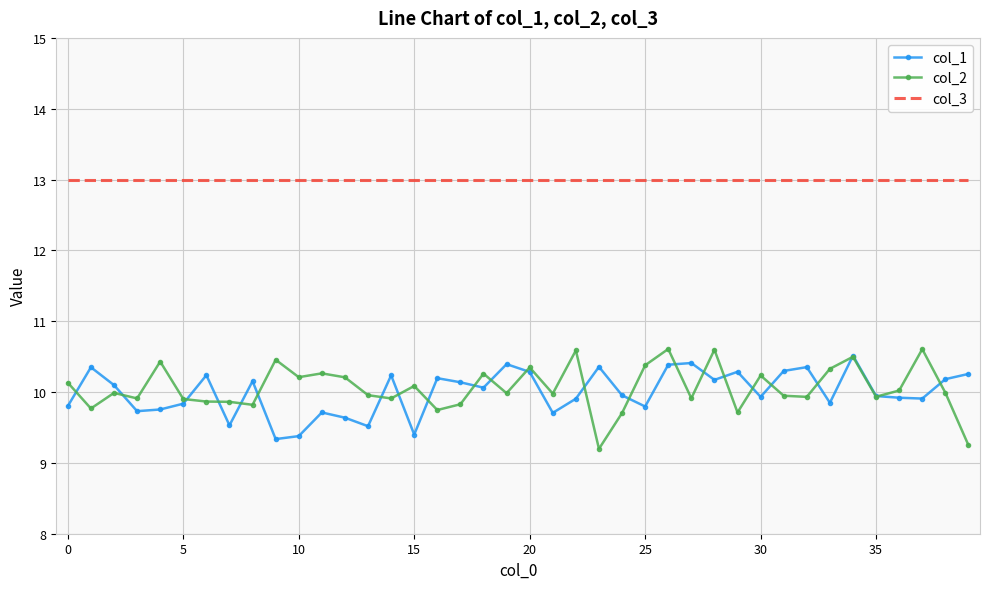

True or false: col_3 and col_2 intersect in this chart.

False